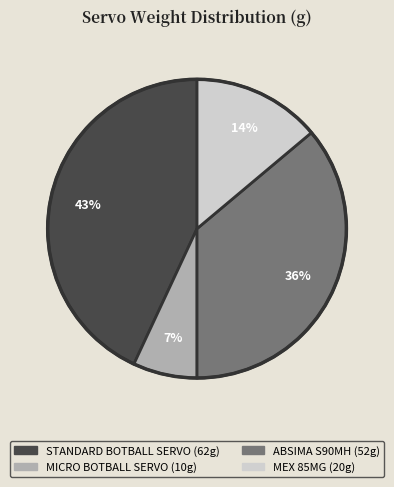

Between STANDARD BOTBALL SERVO and MEX 85MG, which is larger?

STANDARD BOTBALL SERVO